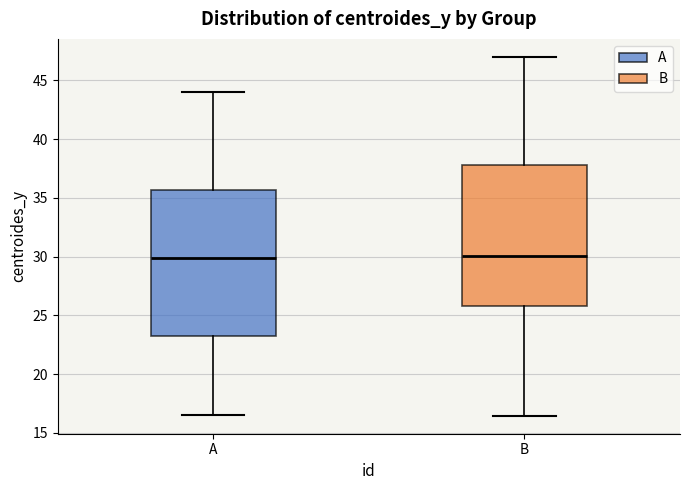

Reading left to right, read every box against the y-axis: the position of its median line, the range the box covers, and the ends of its whiskers. The values are not printed on the chart, so give them approximately, as read against the axis.

A: median 30.0, box 23.0 to 35.5, whiskers 16.5 to 44.0
B: median 30.0, box 26.0 to 38.0, whiskers 16.5 to 47.0